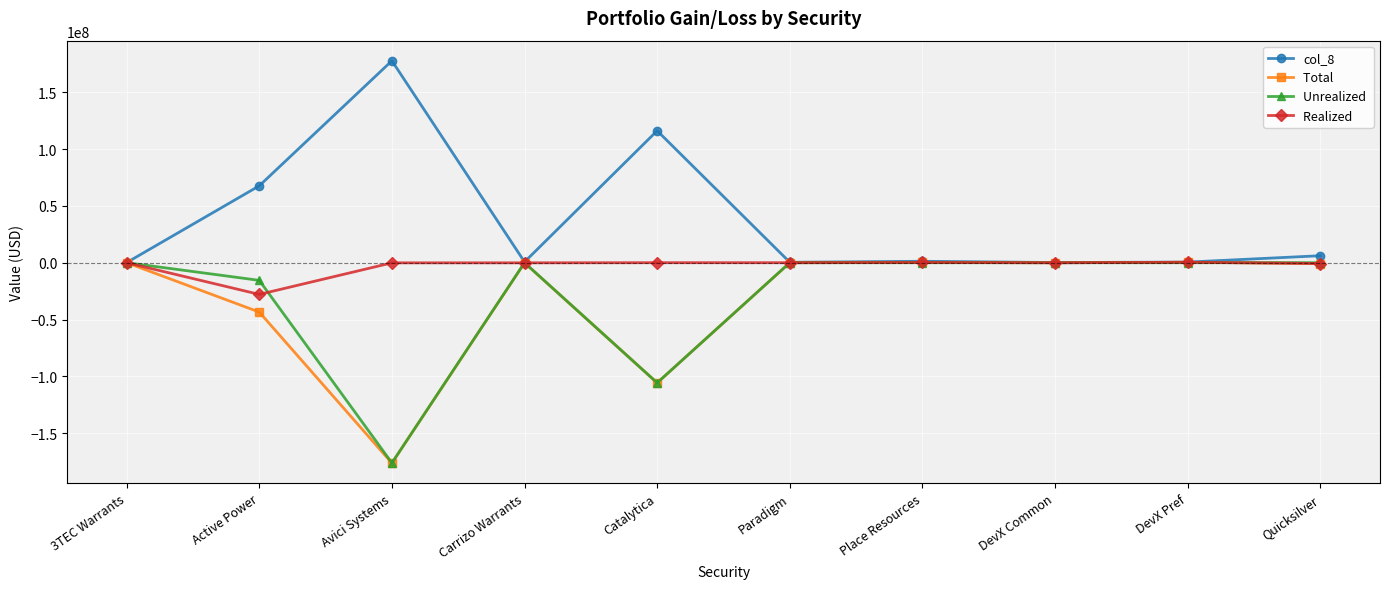

What is the total value across all series at Carrizo Warrants?

423530.9